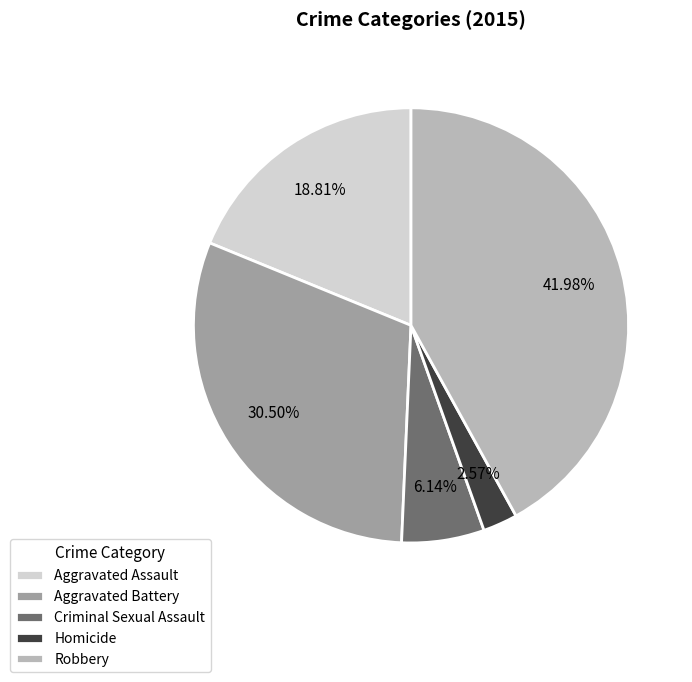

Which slice is the smallest?

Homicide